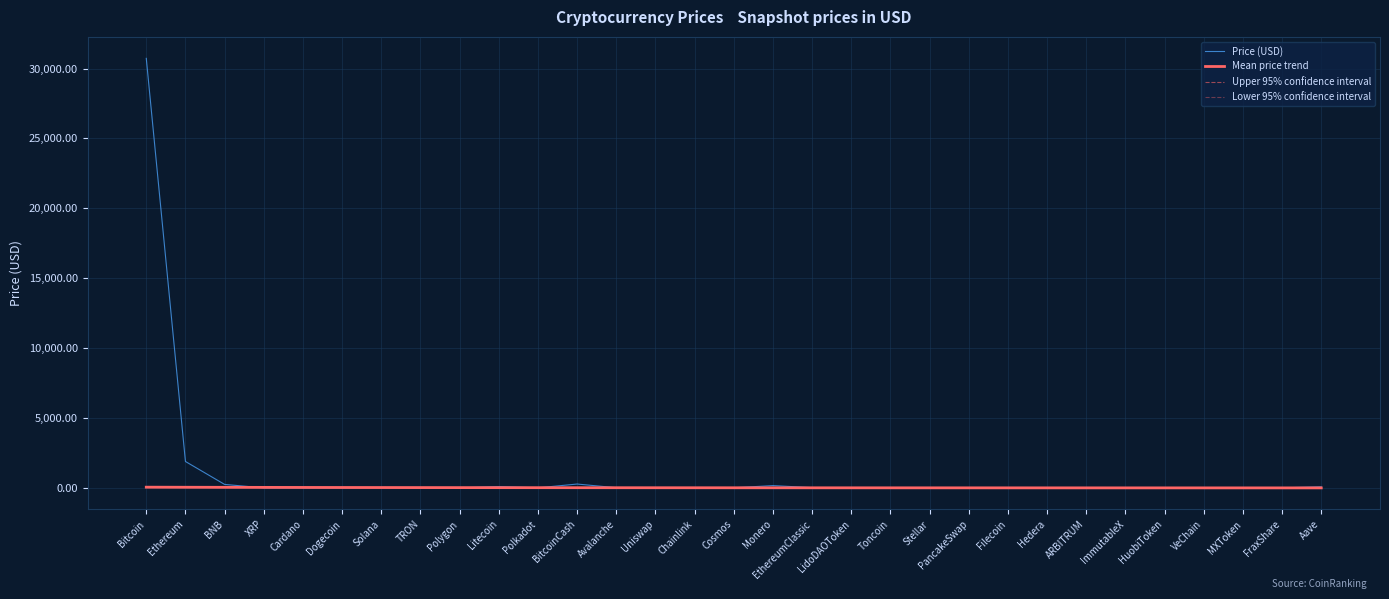

What is the difference between the maximum and minimum values in the Price (USD) series?

30725.7